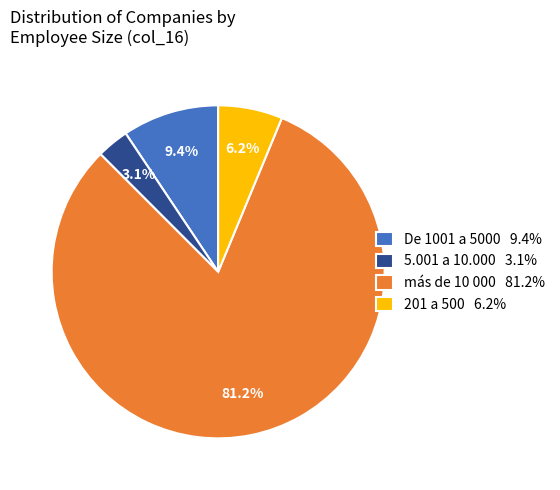

Which has a higher value, más de 10 000 81.2% or 201 a 500 6.2%?

más de 10 000 81.2%